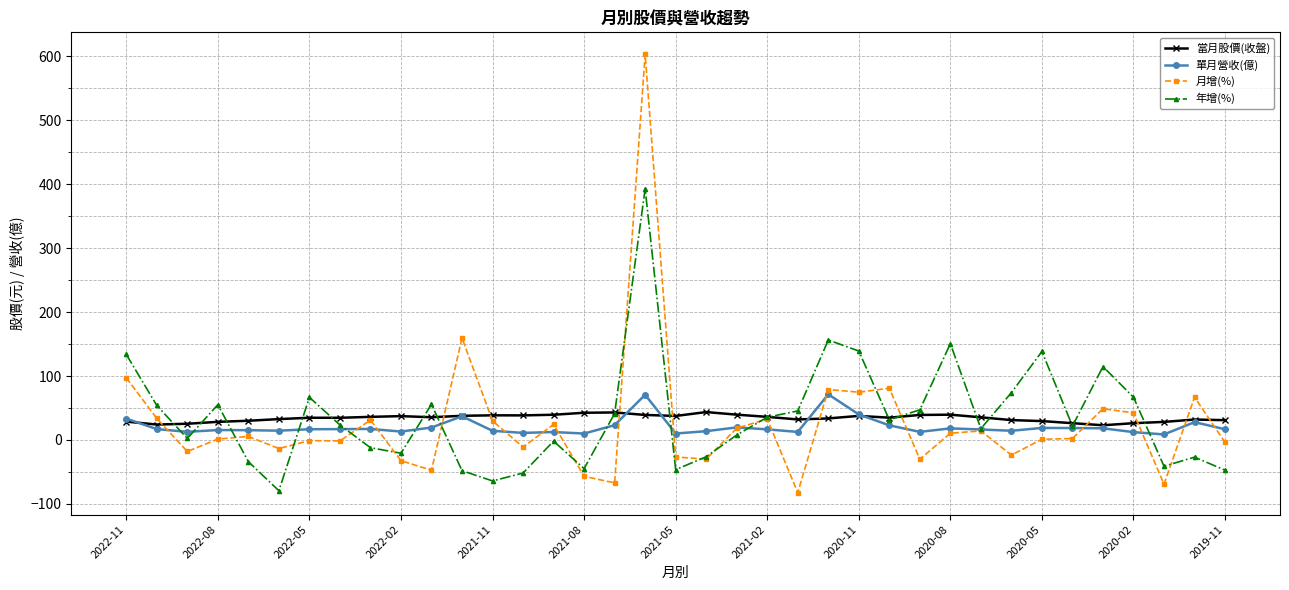

Rank the series by their maximum value, from lowest to highest.

當月股價(收盤), 單月營收(億), 年增(%), 月增(%)